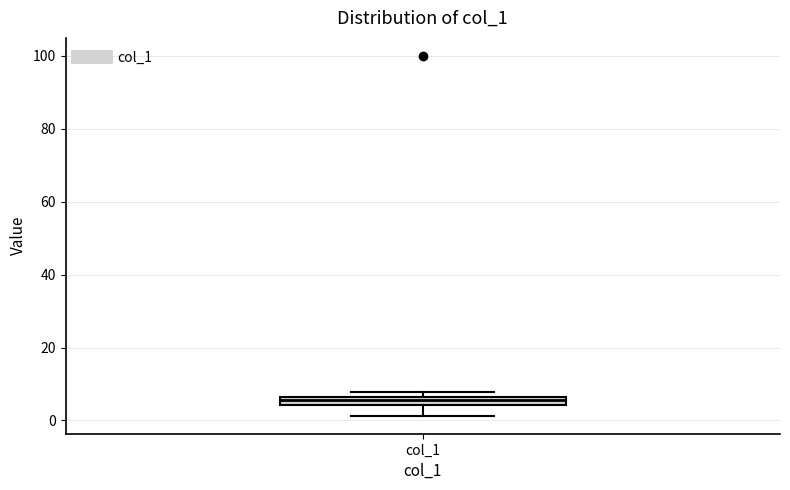

Where is the lower edge of the box for col_1 on the y-axis? The values are not printed on the chart, so give them approximately, as read against the axis.

4